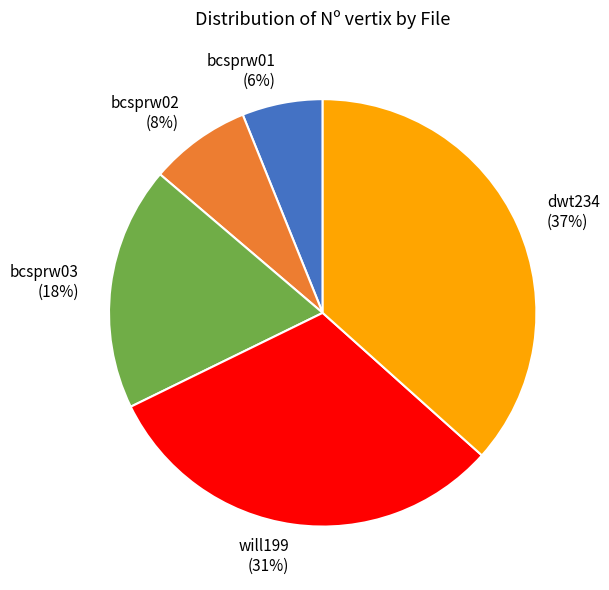

What percentage is the bcsprw01 slice, to the nearest percent?

6%